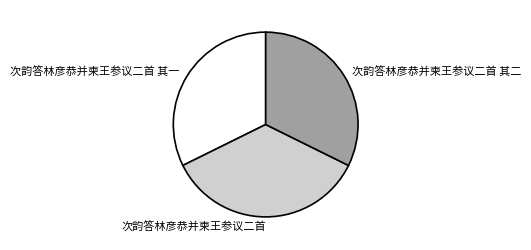

The 次韵答林彦恭并柬王参议二首 其一 slice represents 32% of the pie. True or false?

True